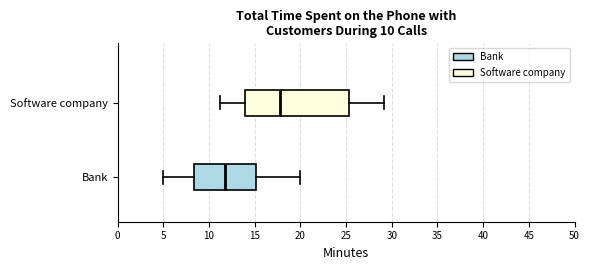

Reading bottom to top, transcribe this box plot: for each box, give where its median line is, the range the box spans, and where its two whiskers end, as read against the x-axis. The values are not printed on the chart, so give them approximately, as read against the axis.

Bank: median 12.0, box 8.5 to 15.0, whiskers 5.0 to 20.0
Software company: median 18.0, box 14.0 to 25.5, whiskers 11.0 to 29.0